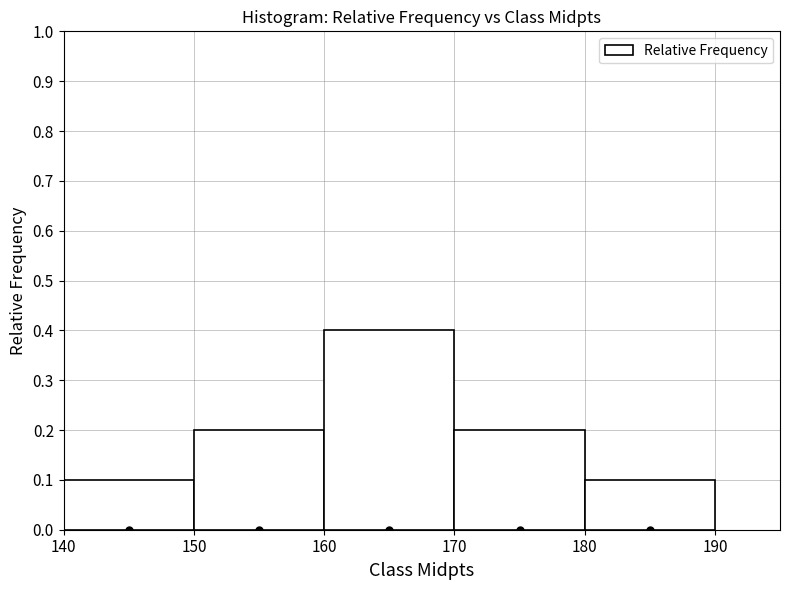

What is the height of the bar covering 140 to 150 on the x-axis? The values are not printed on the chart, so give them approximately, as read against the axis.

0.1